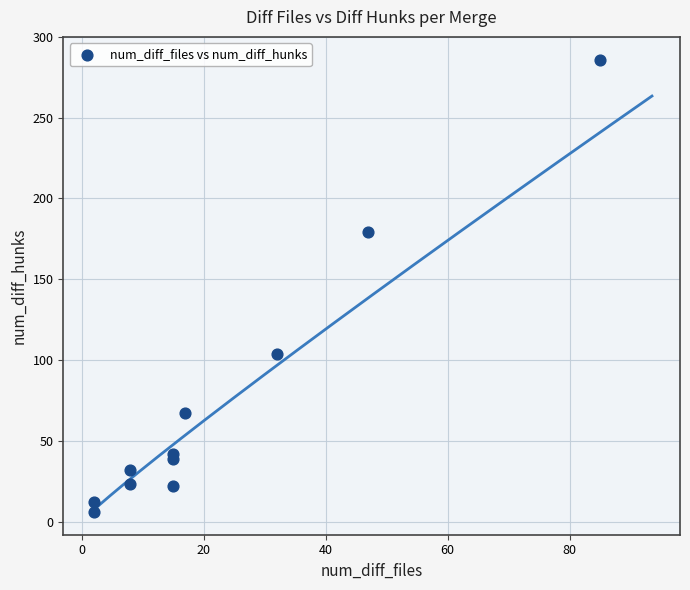

What Y value in the scatter plot is closest to 146?

179